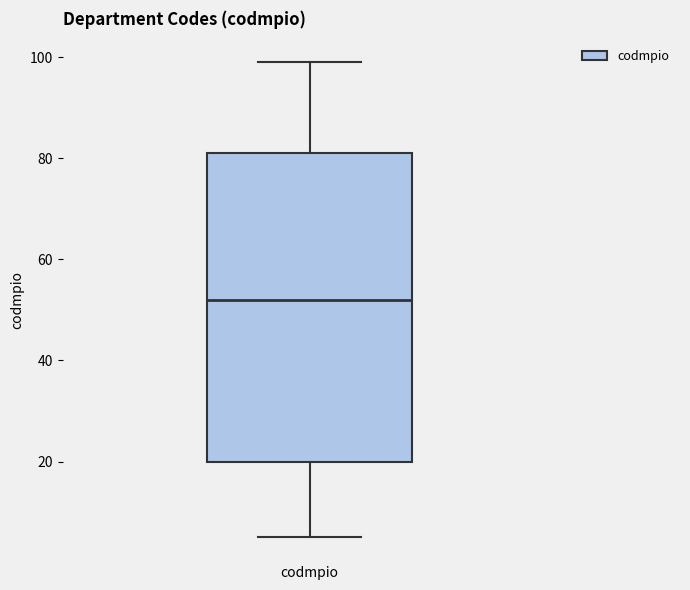

Where does the upper whisker of the box for codmpio end on the y-axis? The values are not printed on the chart, so give them approximately, as read against the axis.

100